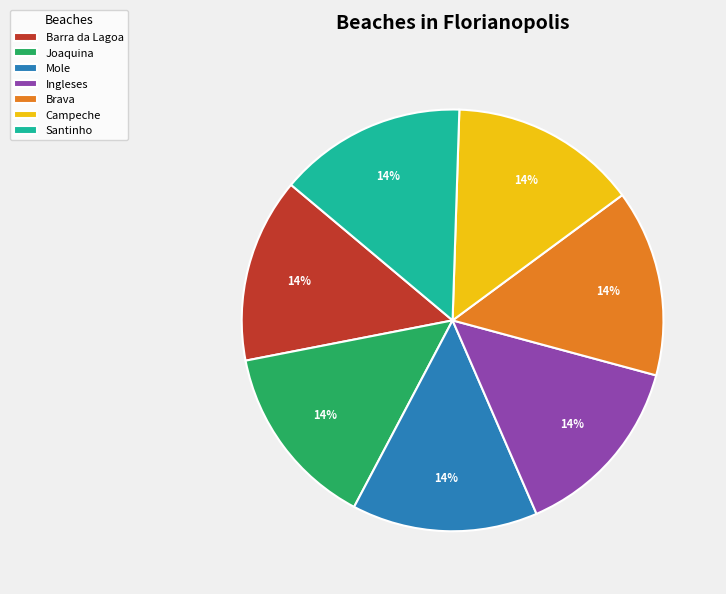

Is the sum of Mole and Joaquina greater than half?

No